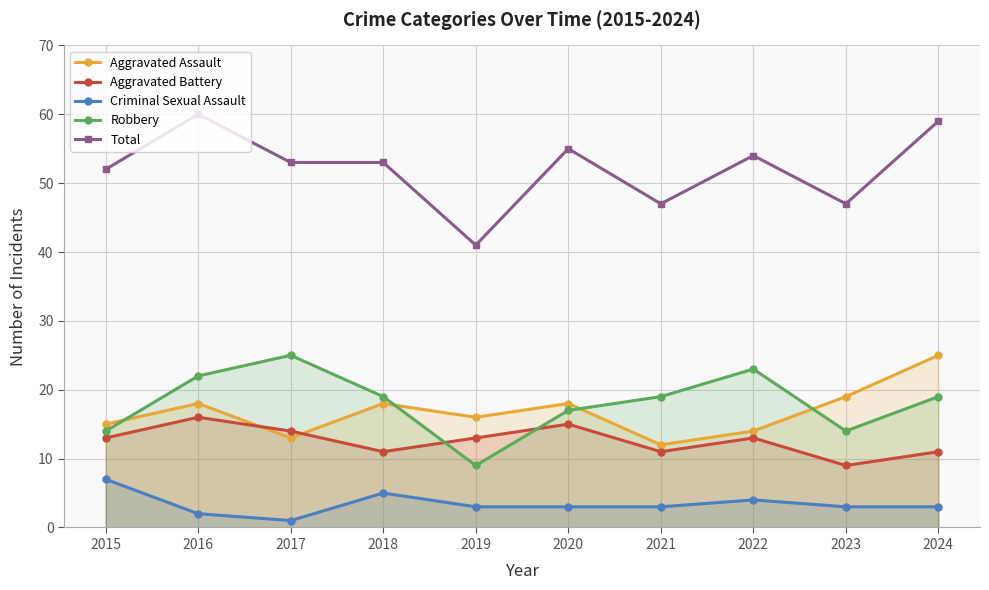

At 2019, list the series in order from smallest to largest.

Criminal Sexual Assault, Robbery, Aggravated Battery, Aggravated Assault, Total